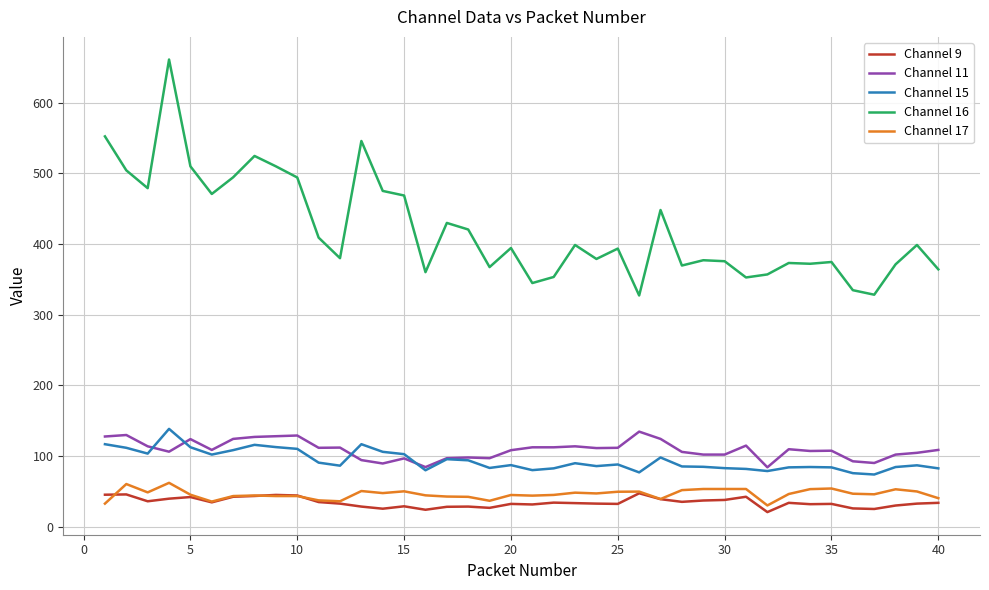

Which series has the widest spread of values?

Channel 16